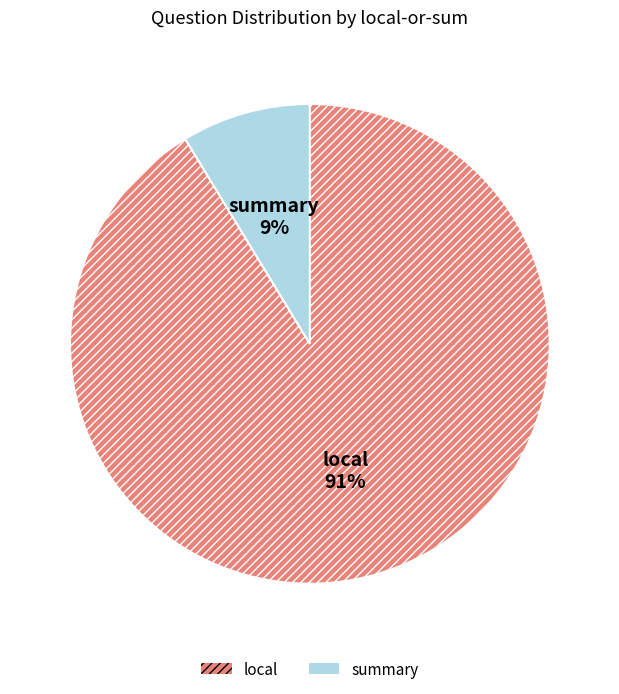

The local slice represents 99% of the pie. True or false?

False